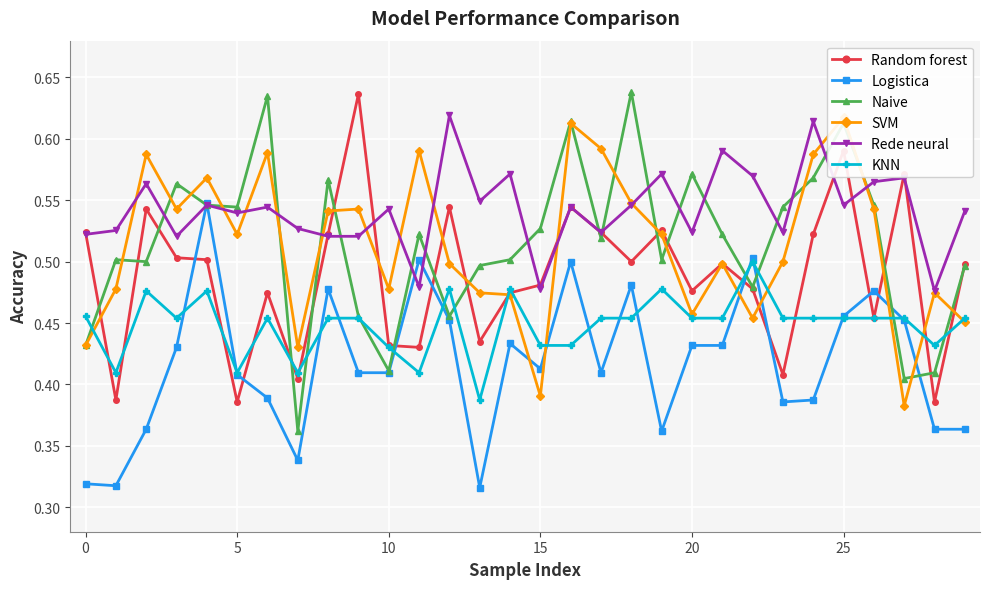

Rank the series at 23 from lowest to highest value.

Logistica, Random forest, KNN, SVM, Rede neural, Naive